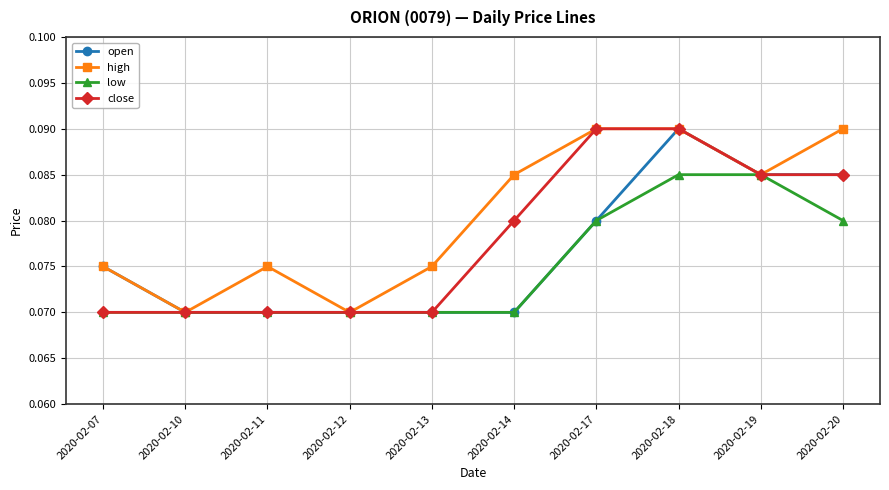

Rank the series by their average value, from highest to lowest.

high, close, open, low